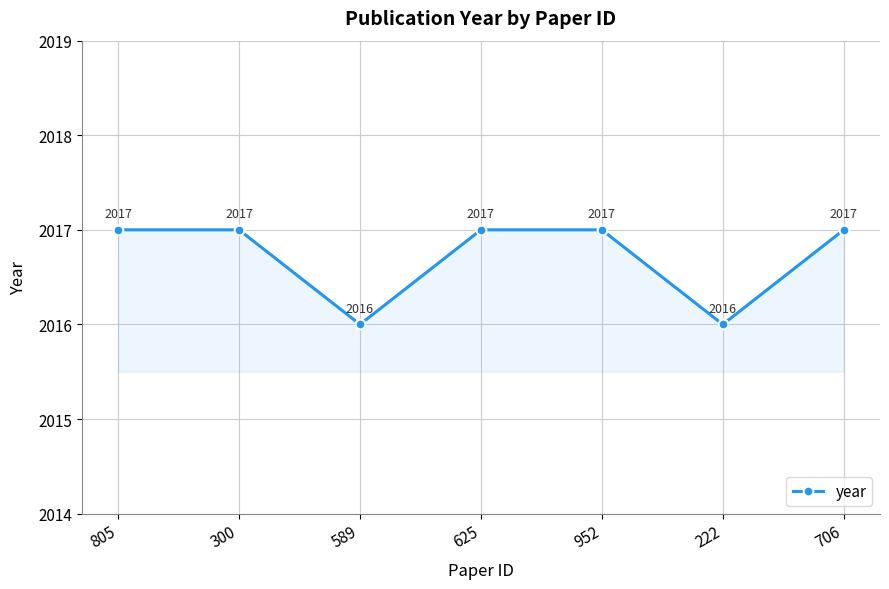

Approximately how many times larger is the value at 952 compared to 300?

1.0